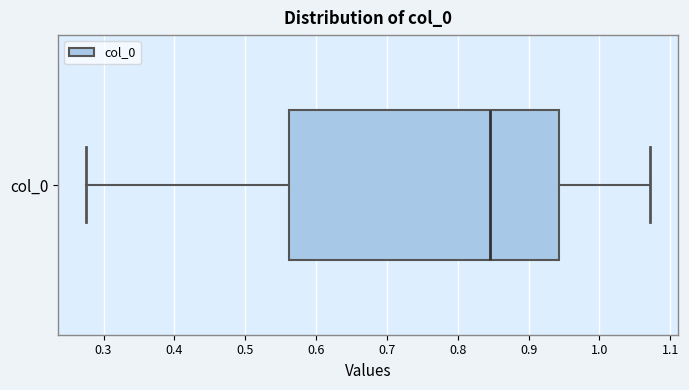

Read this box plot against the x-axis: the position of the median line, the range covered by the box, and the ends of both whiskers. The values are not printed on the chart, so give them approximately, as read against the axis.

median 0.84, box 0.56 to 0.94, whiskers 0.28 to 1.07